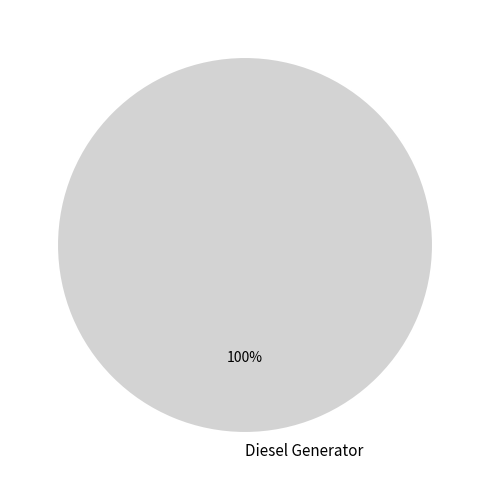

Is it true that Diesel Generator is 100% of the pie?

True